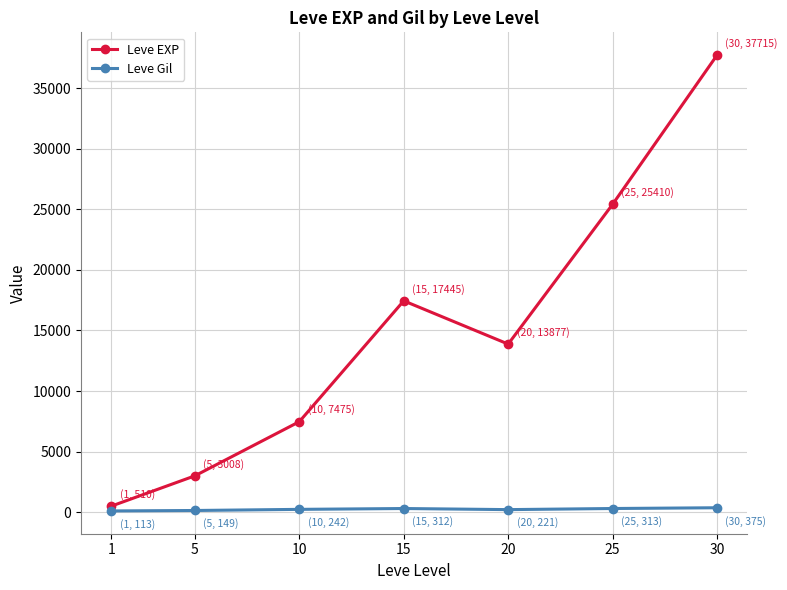

How many lines are shown in the chart?

2